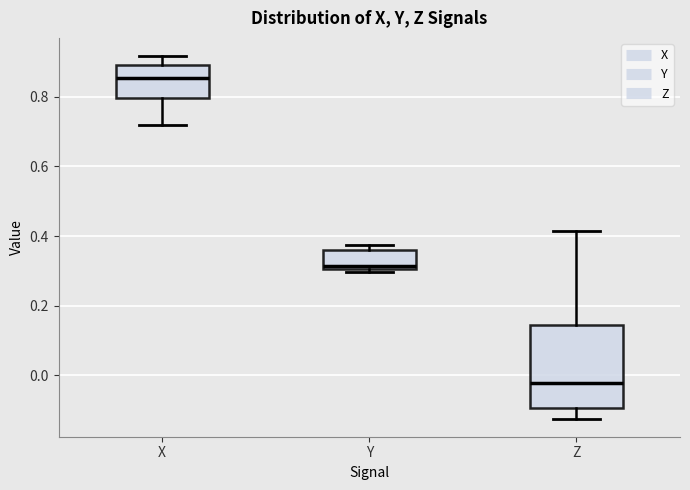

Reading left to right, transcribe this box plot: for each box, give where its median line is, the range the box spans, and where its two whiskers end, as read against the y-axis. The values are not printed on the chart, so give them approximately, as read against the axis.

X: median 0.86, box 0.80 to 0.90, whiskers 0.72 to 0.92
Y: median 0.32, box 0.30 to 0.36, whiskers 0.30 (just below the box's lower edge) to 0.38
Z: median -0.02, box -0.10 to 0.14, whiskers -0.12 to 0.42